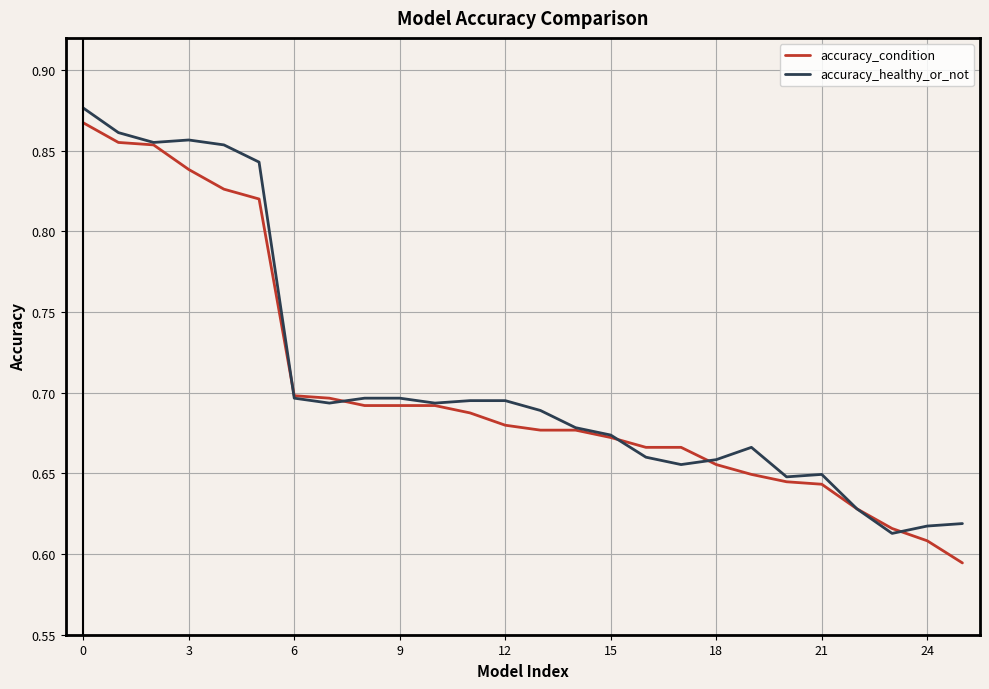

How many lines are shown in the chart?

2